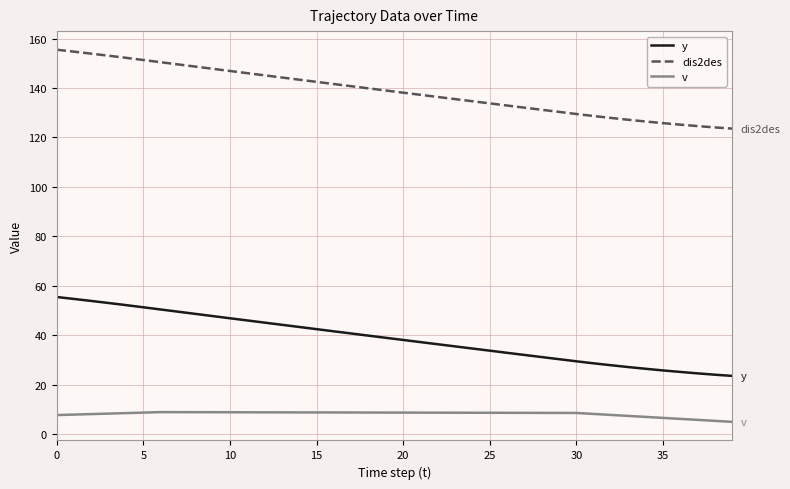

True or false: y and v cross at least once.

False